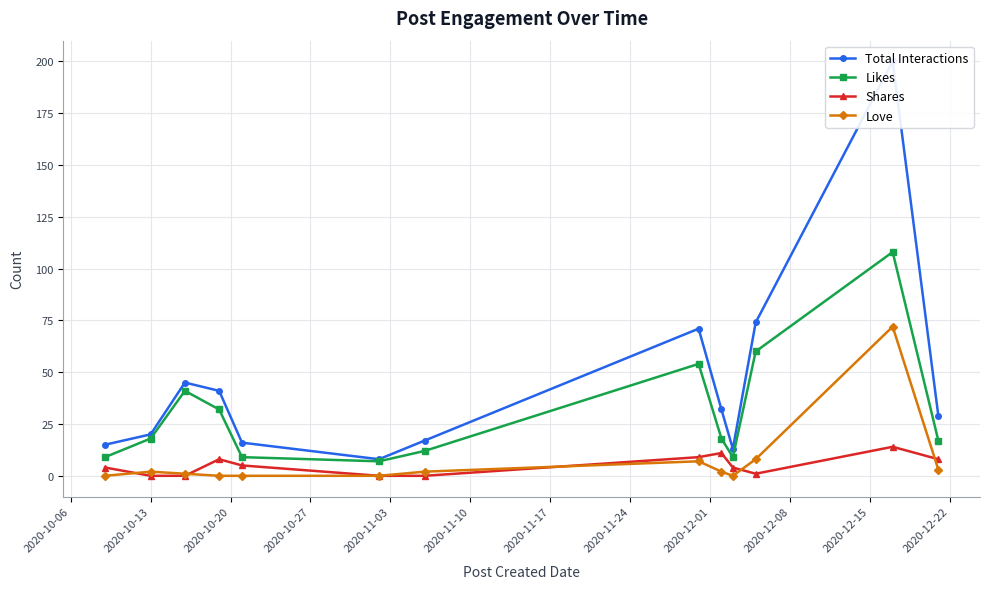

Rank the series by their maximum value, from highest to lowest.

Total Interactions, Likes, Love, Shares